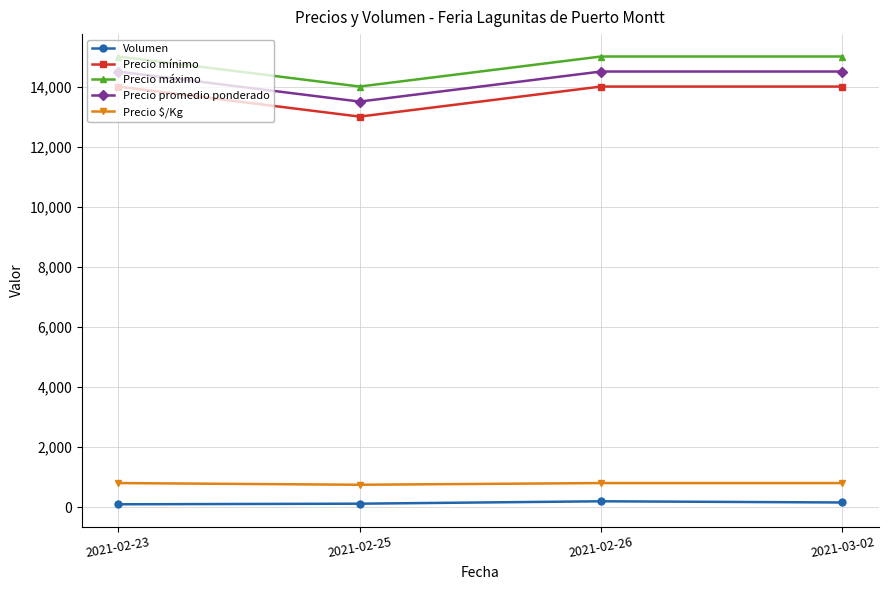

Is the value of Precio $/Kg at 2021-02-23 greater than the value of Precio promedio ponderado at 2021-02-25?

No